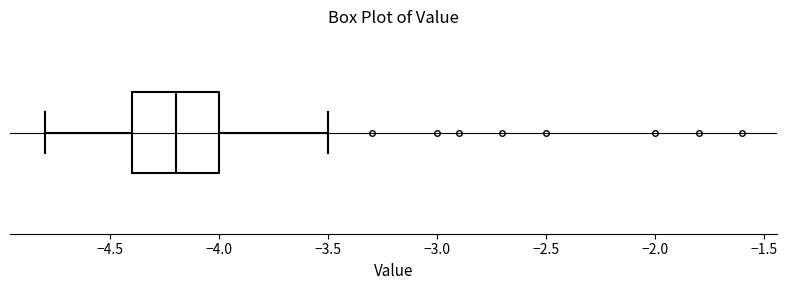

Transcribe this box plot: give where the median line is, the range the box spans, and where the two whiskers end, as read against the x-axis. The values are not printed on the chart, so give them approximately, as read against the axis.

median -4.2, box -4.4 to -4.0, whiskers -4.8 to -3.5